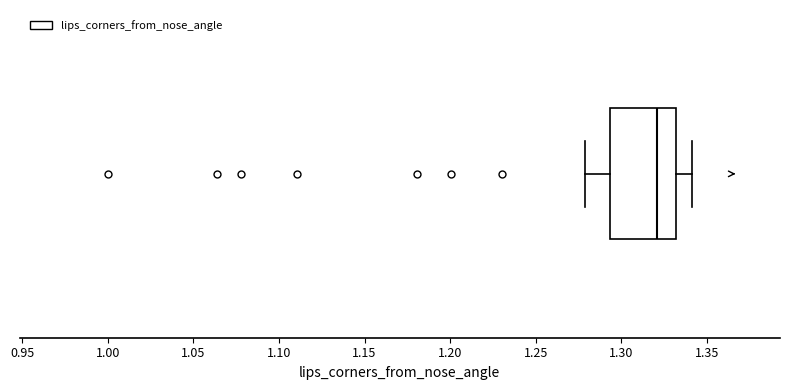

Read this box plot against the x-axis: the position of the median line, the range covered by the box, and the ends of both whiskers. The values are not printed on the chart, so give them approximately, as read against the axis.

median 1.320, box 1.295 to 1.330, whiskers 1.280 to 1.340